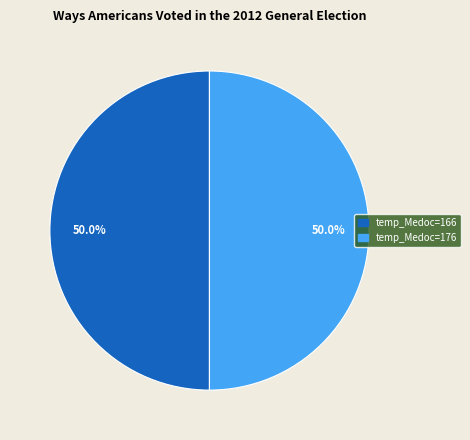

To the nearest percent, what is the average slice percentage?

50%